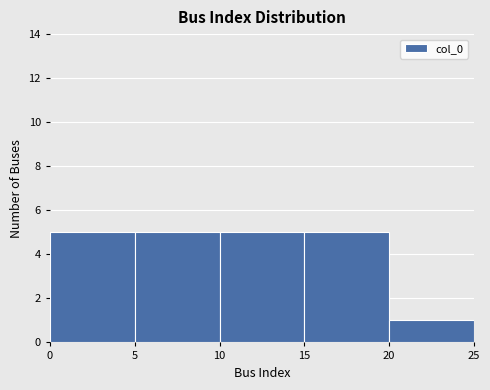

Reading left to right, list every bar in this chart as the range it spans on the x-axis followed by its height. The values are not printed on the chart, so give them approximately, as read against the axis.

0 to 5: 5
5 to 10: 5
10 to 15: 5
15 to 20: 5
20 to 25: 1